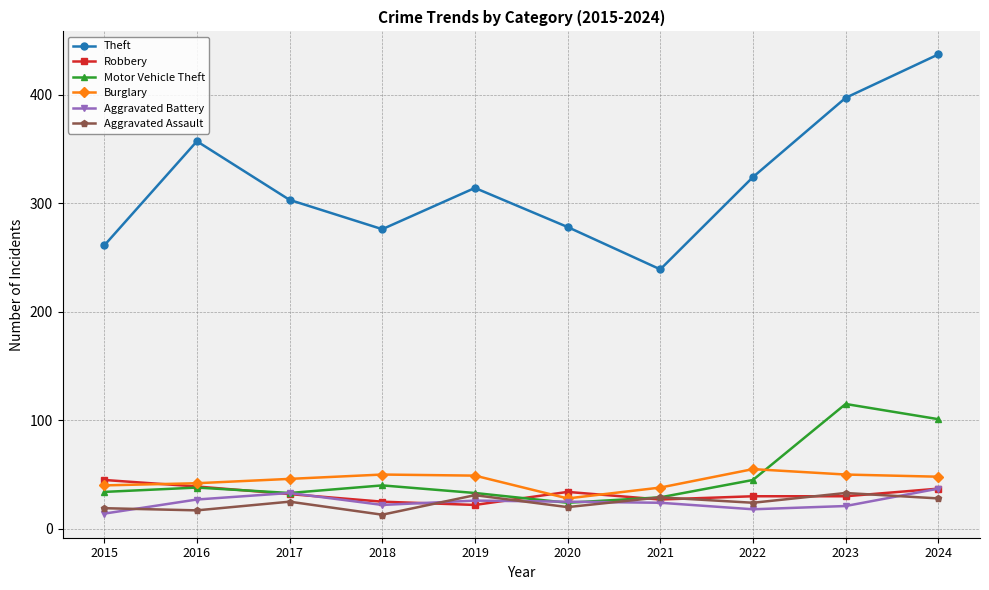

What is the approximate value of Aggravated Battery at 2020?

25